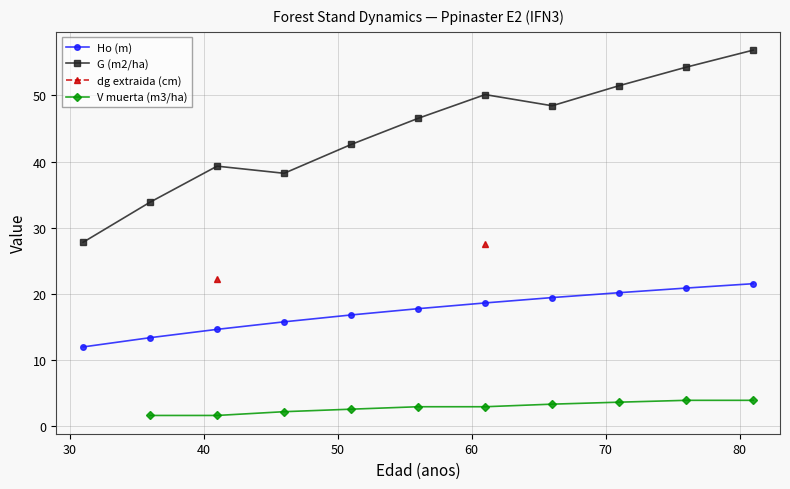

What is the value of the Ho (m) point at the 4th from the left?

15.7